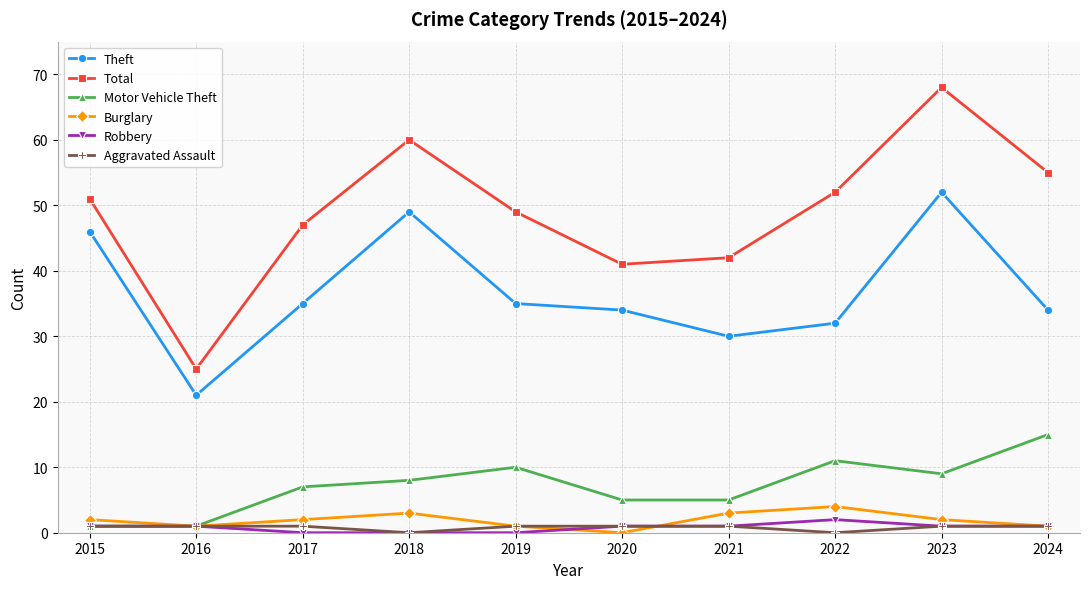

True or false: Aggravated Assault and Theft cross at least once.

False